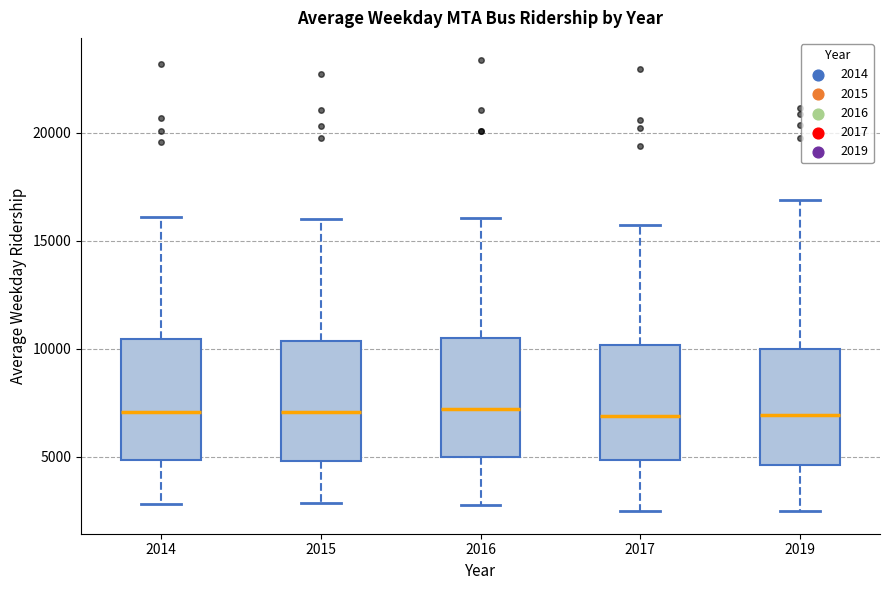

Where does the lower whisker of the box at x = 2017 end on the y-axis? The values are not printed on the chart, so give them approximately, as read against the axis.

2500